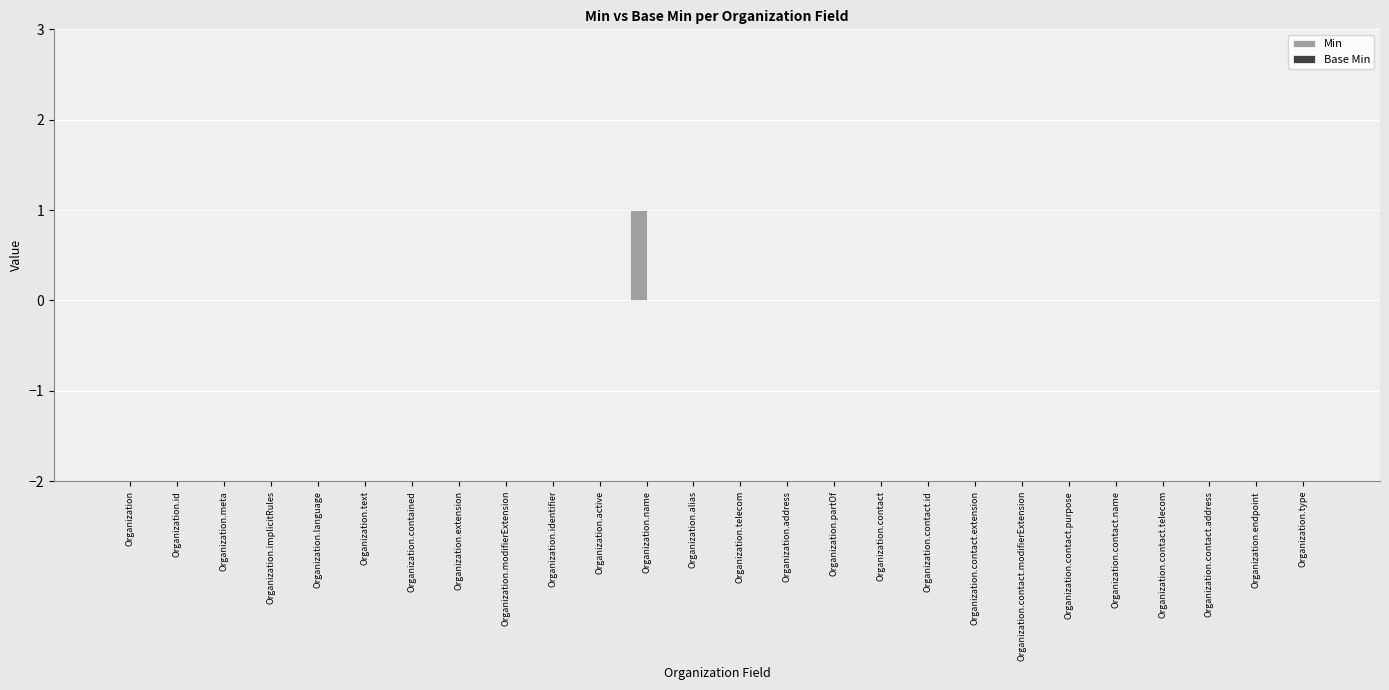

Between Organization.implicitRules and Organization.name, which is larger?

Organization.name